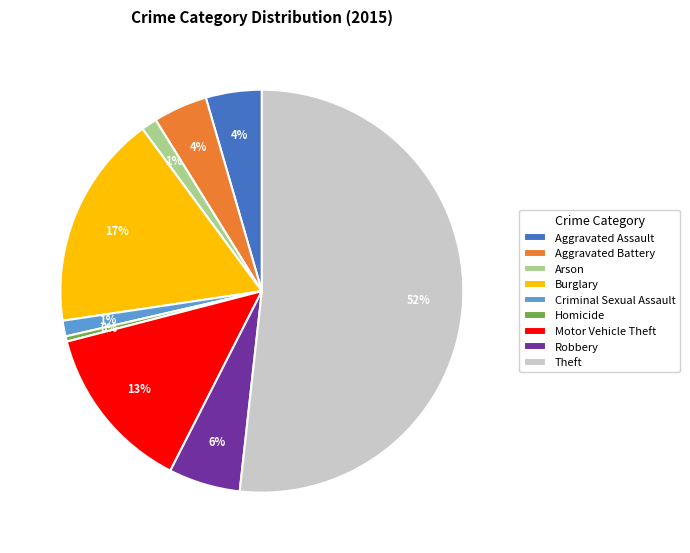

What is the ratio of the value at Aggravated Battery to the value at Homicide?

10.3